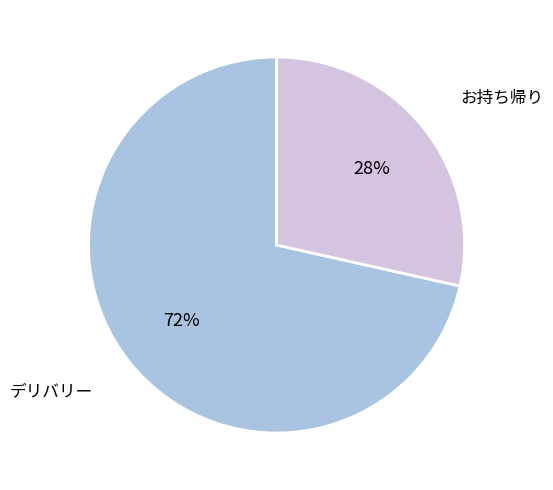

Is there a majority slice in this chart?

Yes